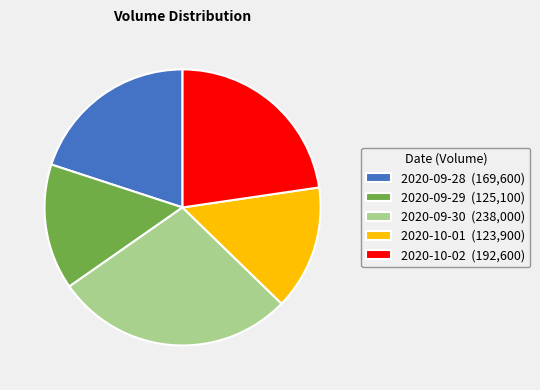

Is the sum of 2020-09-28 (169,600) and 2020-10-01 (123,900) greater than half?

No